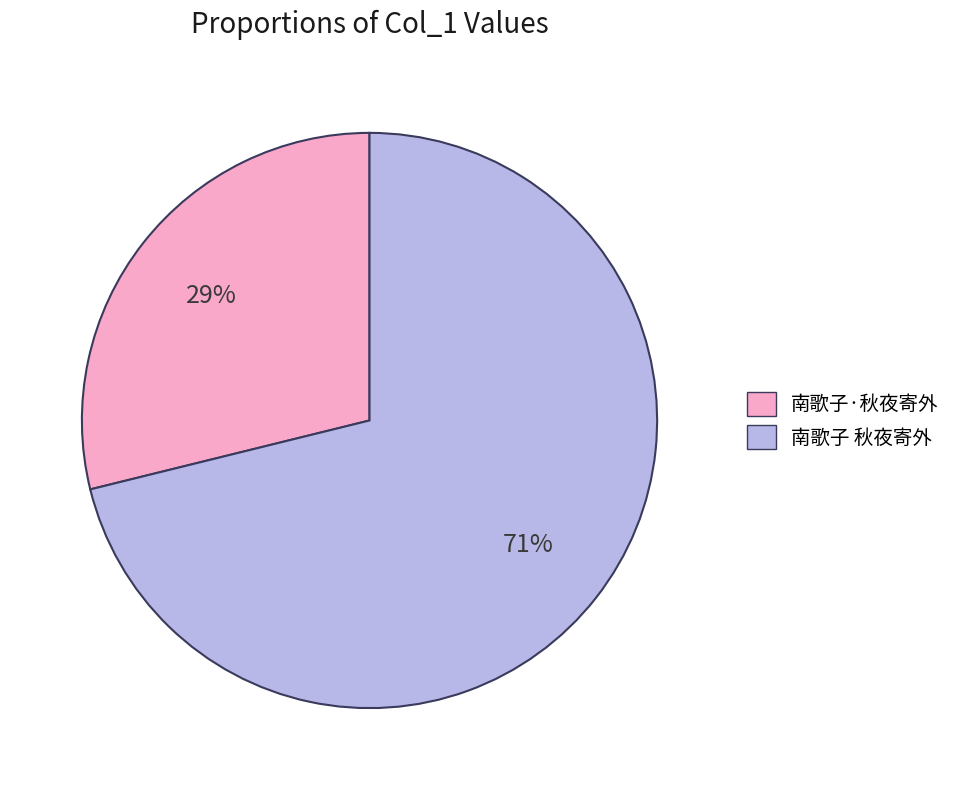

Which slice is the largest?

南歌子 秋夜寄外